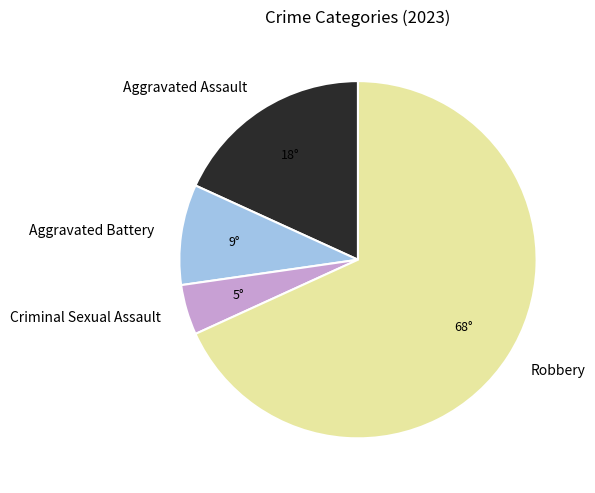

Which has a higher value, Aggravated Assault or Robbery?

Robbery